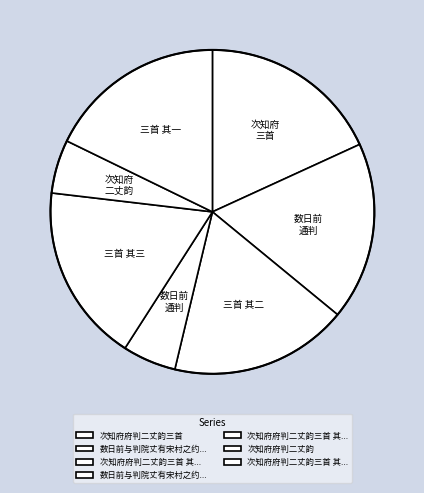

How many slices are in this pie chart?

7